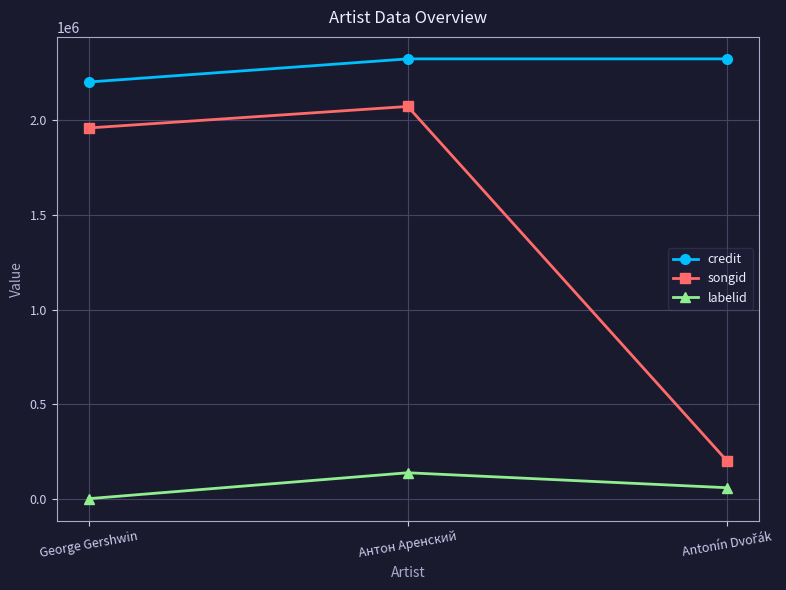

What is the label of the 1st point from the left?

George Gershwin